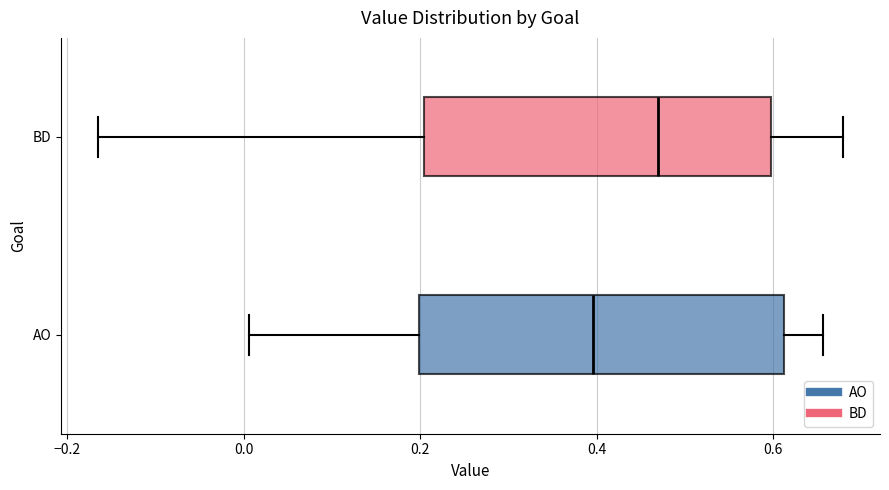

Reading bottom to top, transcribe this box plot: for each box, give where its median line is, the range the box spans, and where its two whiskers end, as read against the x-axis. The values are not printed on the chart, so give them approximately, as read against the axis.

AO: median 0.40, box 0.20 to 0.62, whiskers 0.00 to 0.66
BD: median 0.46, box 0.20 to 0.60, whiskers -0.16 to 0.68